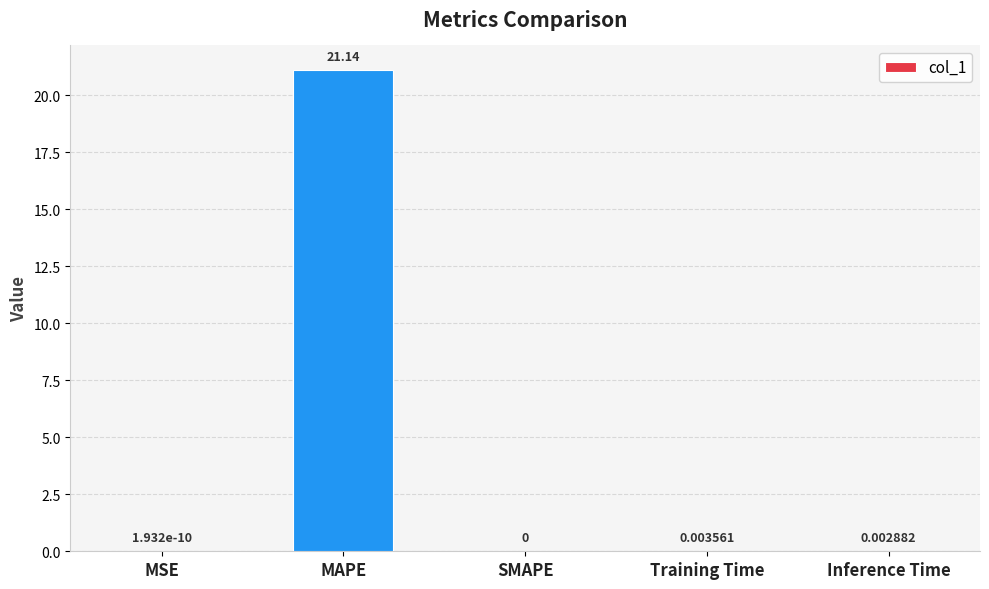

What is the sum of all values?

21.1